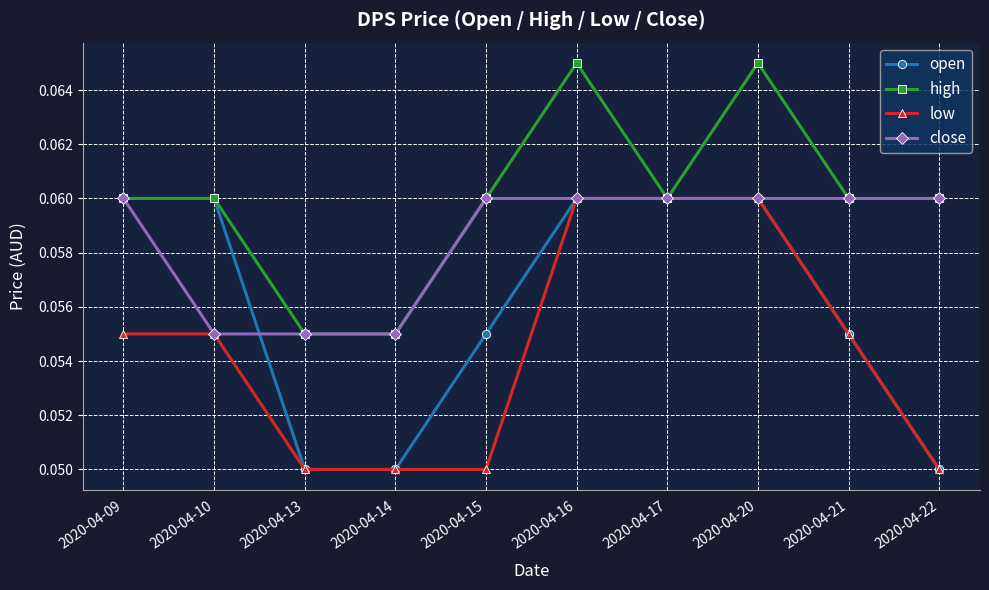

At how many categories does at least one series exceed 0?

10